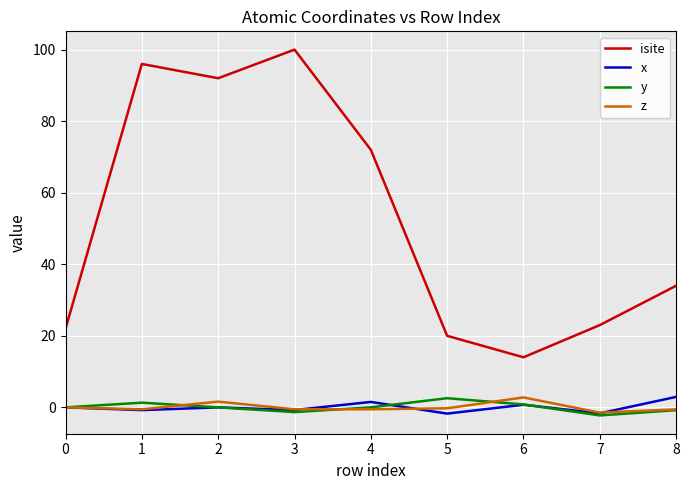

What is the spread (max minus min) of values at 0?

22.0